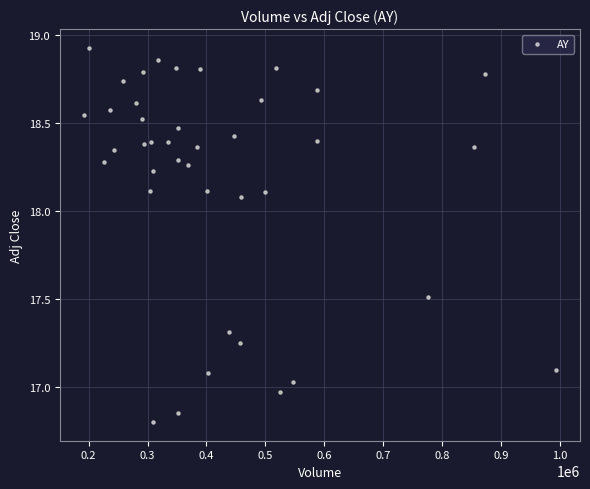

What is the range of X values (max minus min)?

802200.0